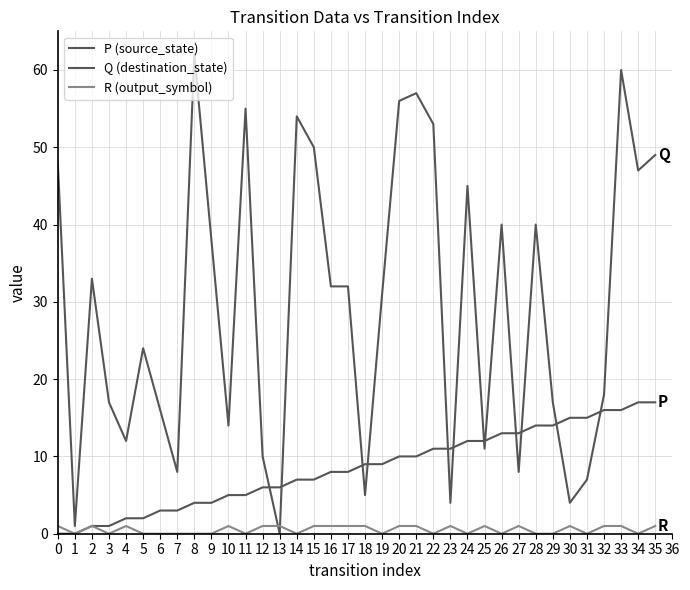

Rank the categories by Q (destination_state) value from highest to lowest.

8, 33, 21, 20, 11, 14, 22, 15, 35, 0, 34, 24, 26, 28, 9, 2, 16, 17, 19, 5, 32, 3, 29, 6, 10, 4, 25, 12, 7, 27, 31, 18, 23, 30, 1, 13